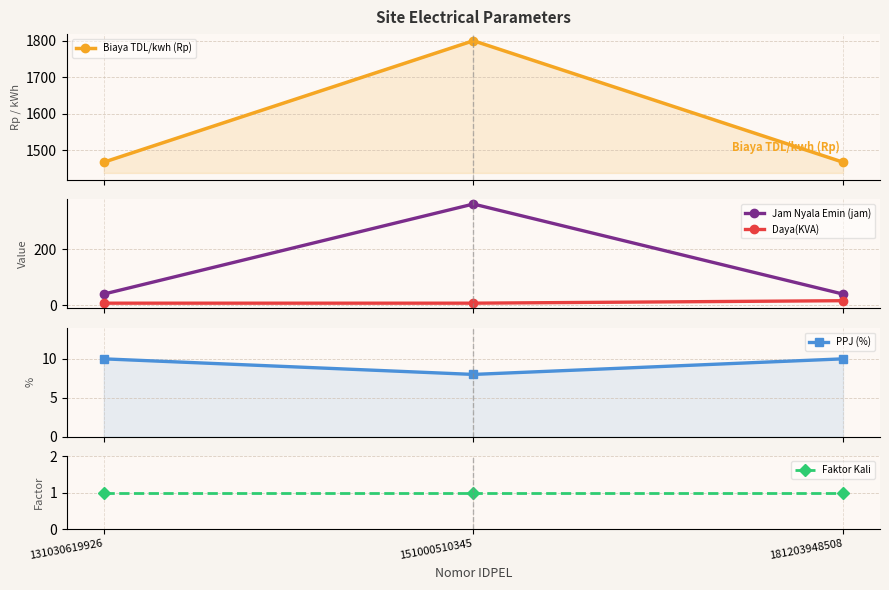

How many lines are shown in the chart?

5